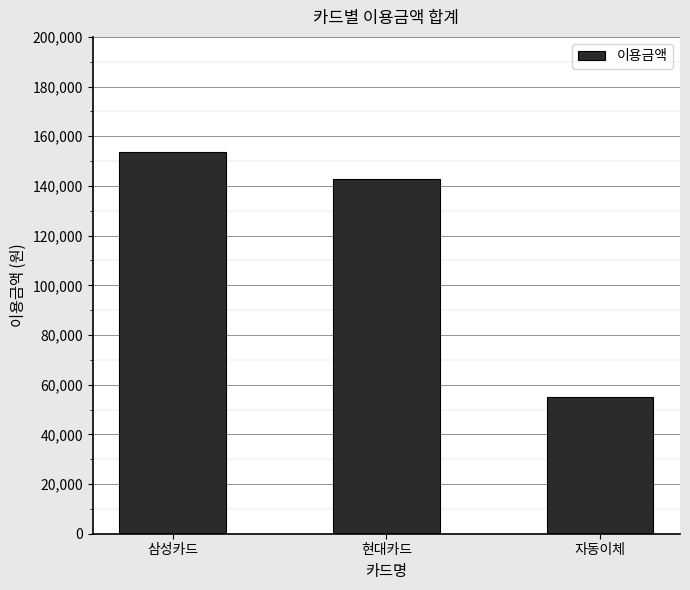

Count the values in the range 55000 to 153700.

3